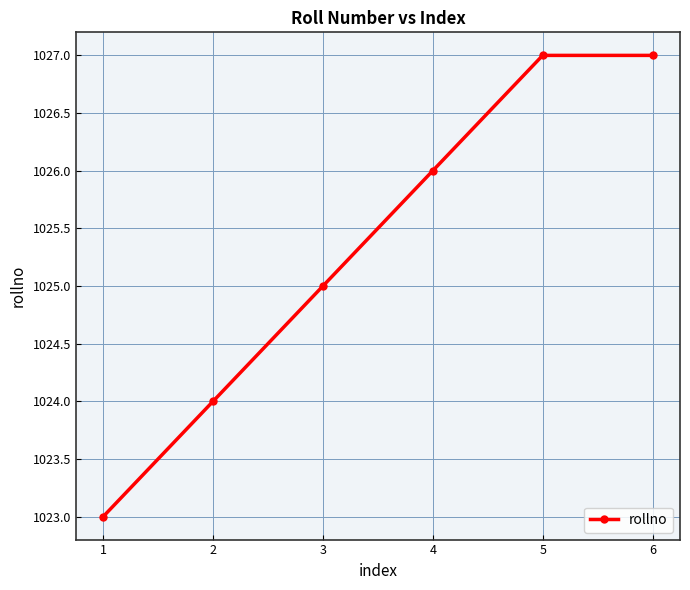

Which label corresponds to the smallest value in the chart?

1